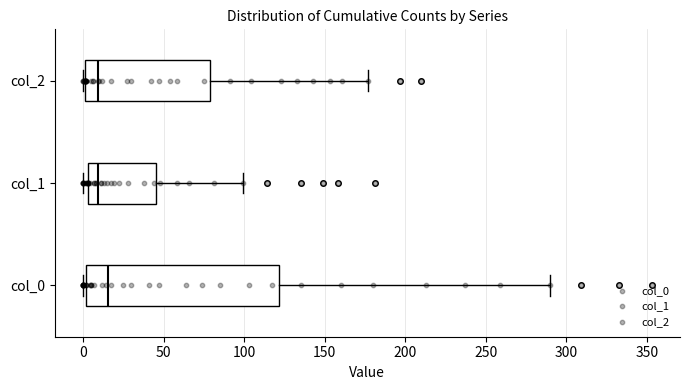

Comparing the boxes themselves (not the whiskers), which one is the widest?

col_0